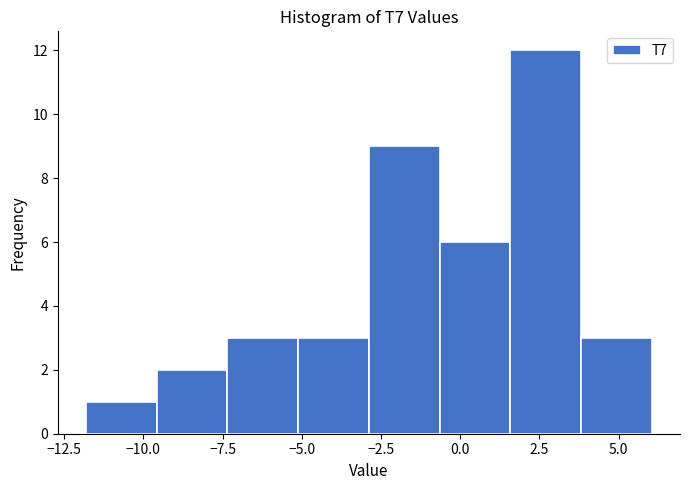

Reading left to right, list every bar in this chart as the range it spans on the x-axis followed by its height. Neither the bar edges nor the heights are printed on the chart, so give them approximately, as read against the axes.

-12.0 to -9.5: 1
-9.5 to -7.5: 2
-7.5 to -5.0: 3
-5.0 to -3.0: 3
-3.0 to -0.5: 9
-0.5 to 1.5: 6
1.5 to 4.0: 12
4.0 to 6.0: 3